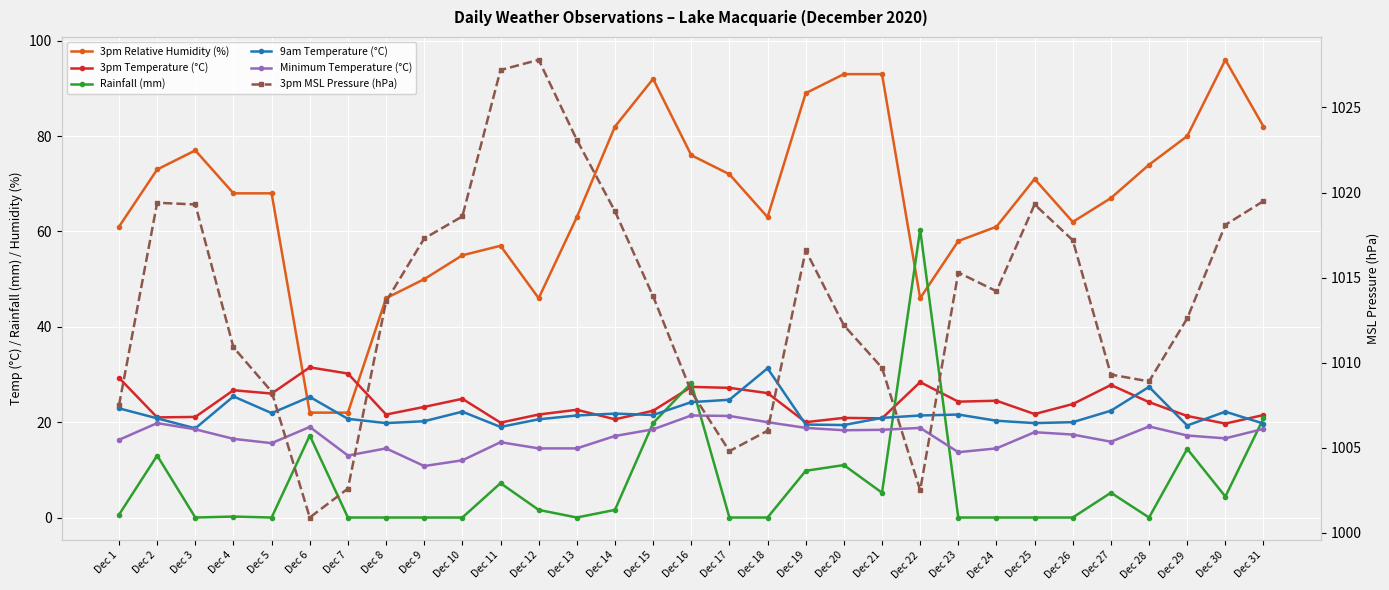

Which category has the highest value across all series?

Dec 12